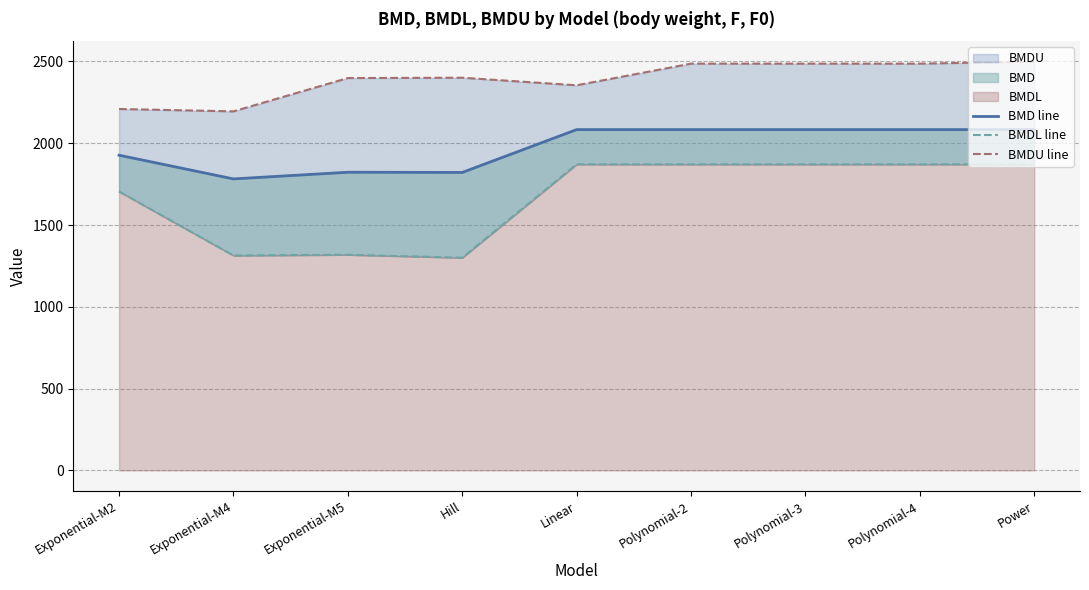

How many data points does each series have?

9